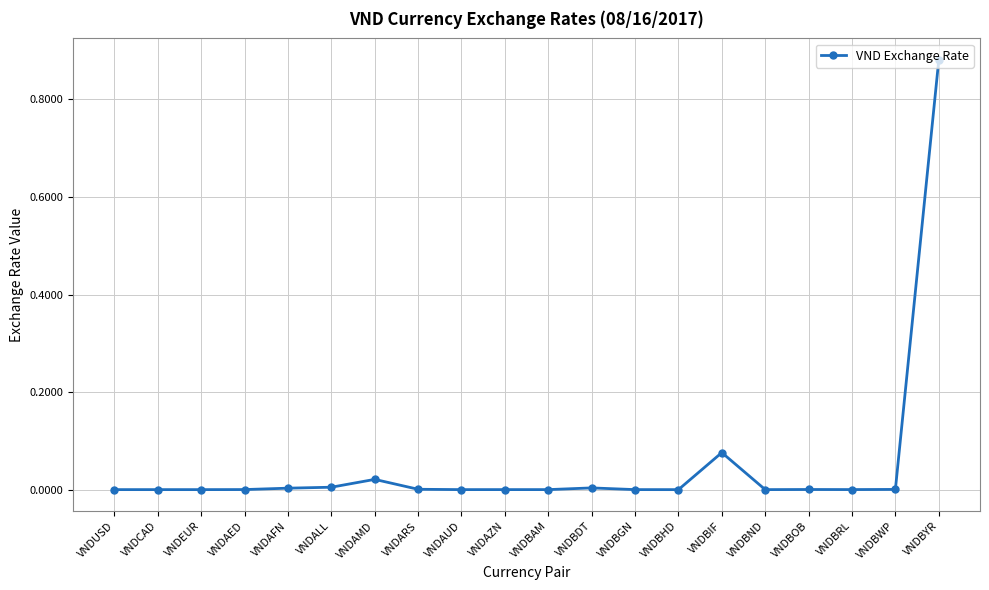

Is it true that the value at VNDBWP is 0.0?

True